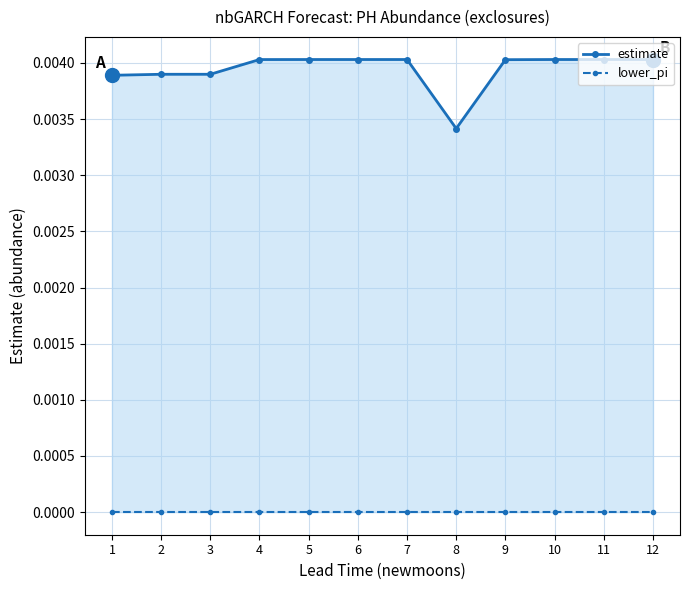

Is the value of estimate at 10 greater than the value of lower_pi at 7?

Yes